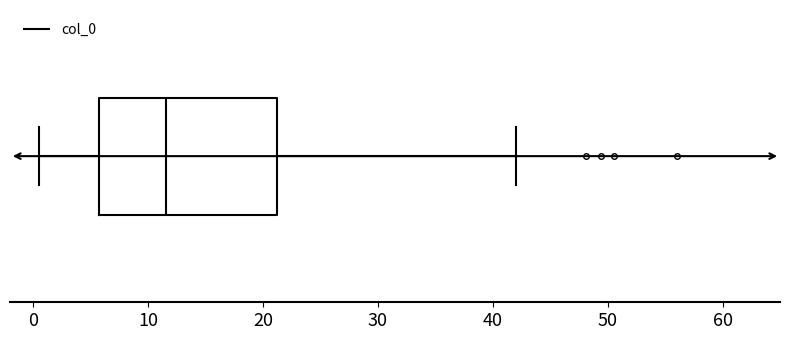

Transcribe this box plot: give where the median line is, the range the box spans, and where the two whiskers end, as read against the x-axis. The values are not printed on the chart, so give them approximately, as read against the axis.

median 12, box 6 to 21, whiskers 1 to 42